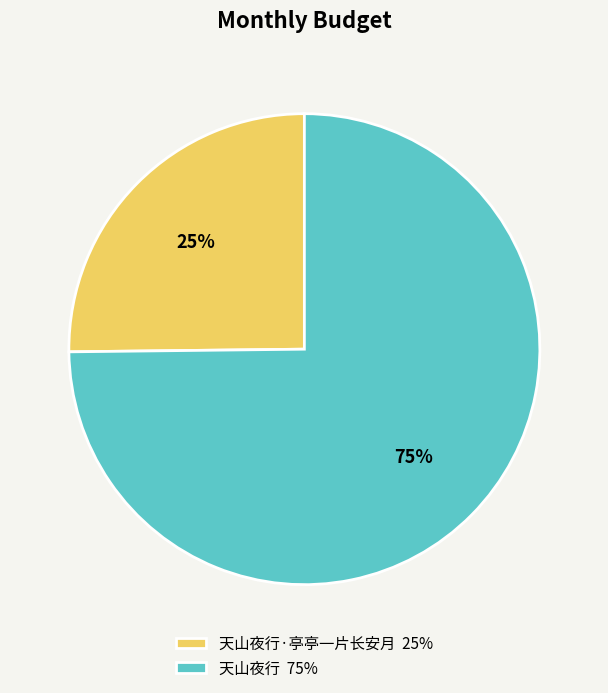

How many slices are in this pie chart?

2